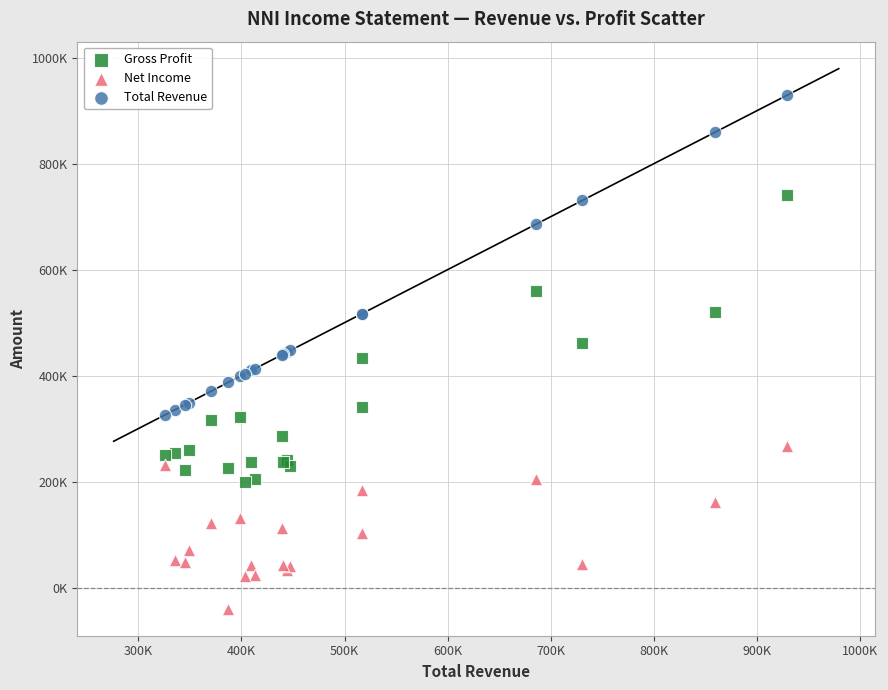

Which series has the largest Y range (max minus min)?

Total Revenue